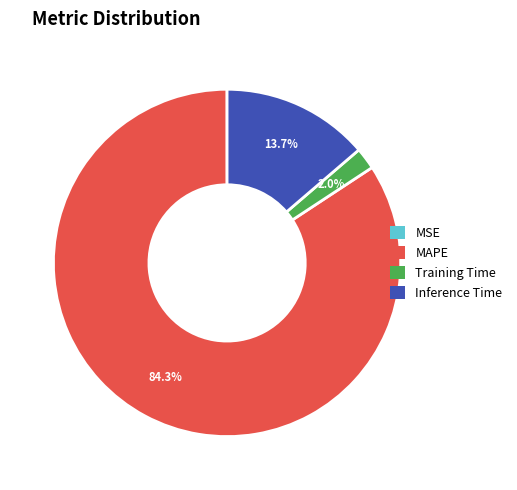

What percentage is the Inference Time slice, to the nearest percent?

14%